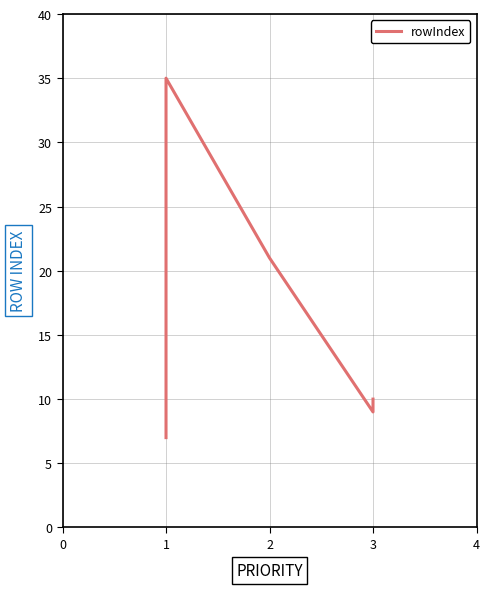

How many values are below 14?

7